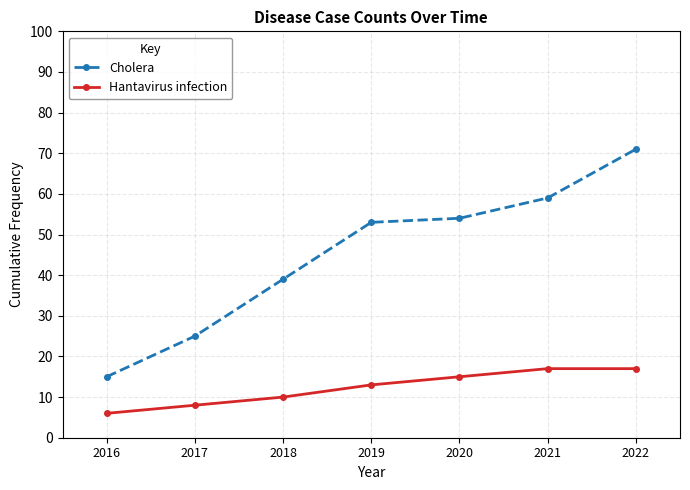

What is the difference between the second highest and minimum values in the Cholera series?

44